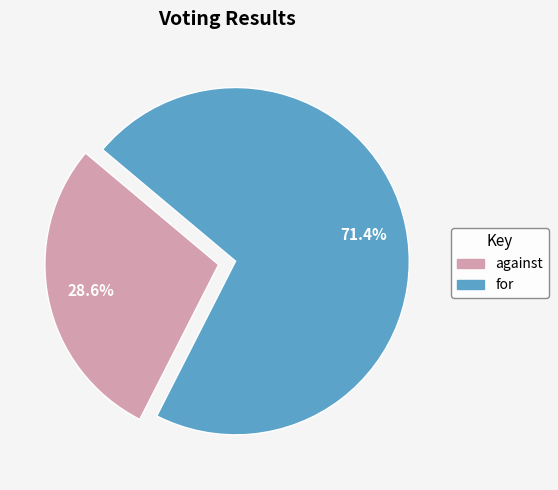

To the nearest percent, what is the combined percentage of for and against?

100%